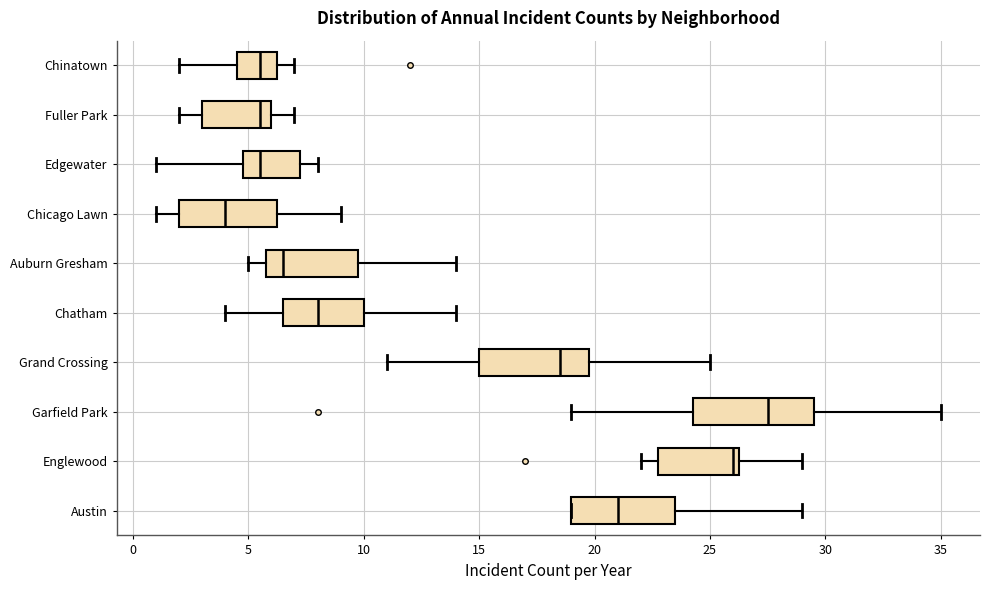

Which box's median line is the furthest to the right?

Garfield Park